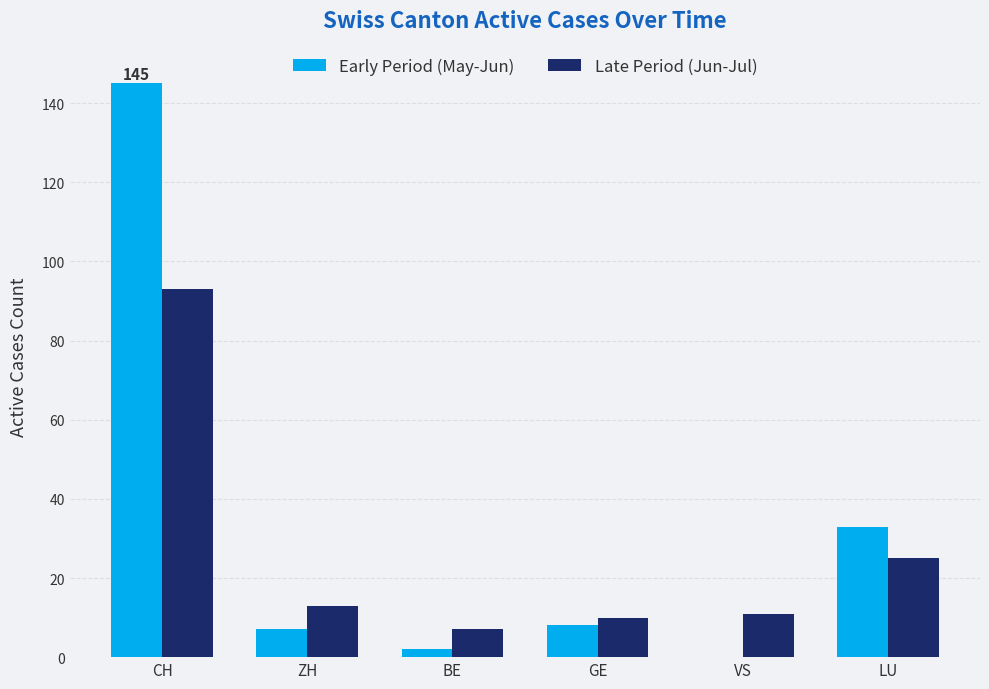

What is the sum of the Late Period (Jun-Jul) values at VS and ZH?

24